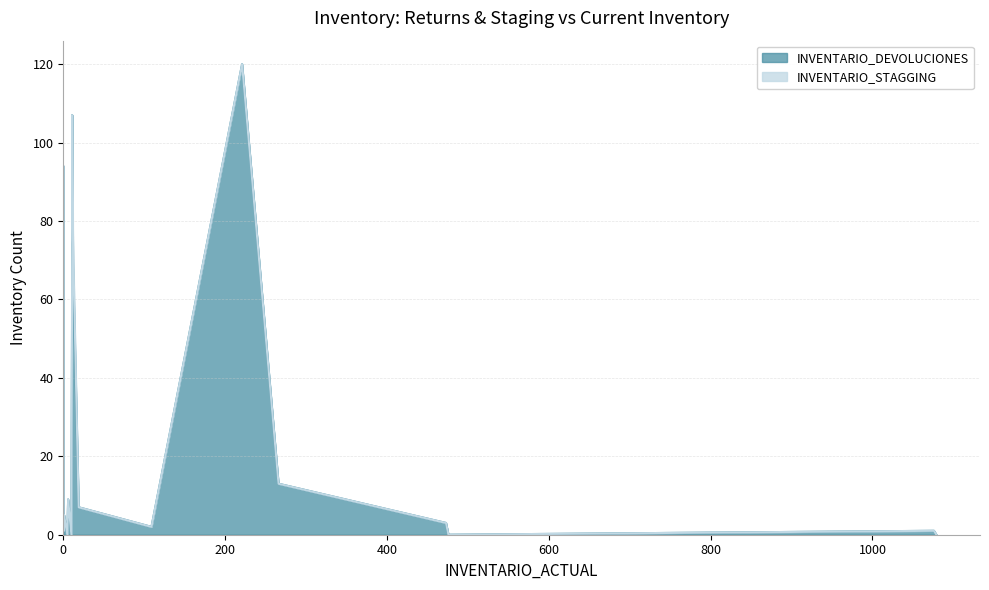

Rank the series by their average value, from lowest to highest.

INVENTARIO_STAGGING, INVENTARIO_DEVOLUCIONES